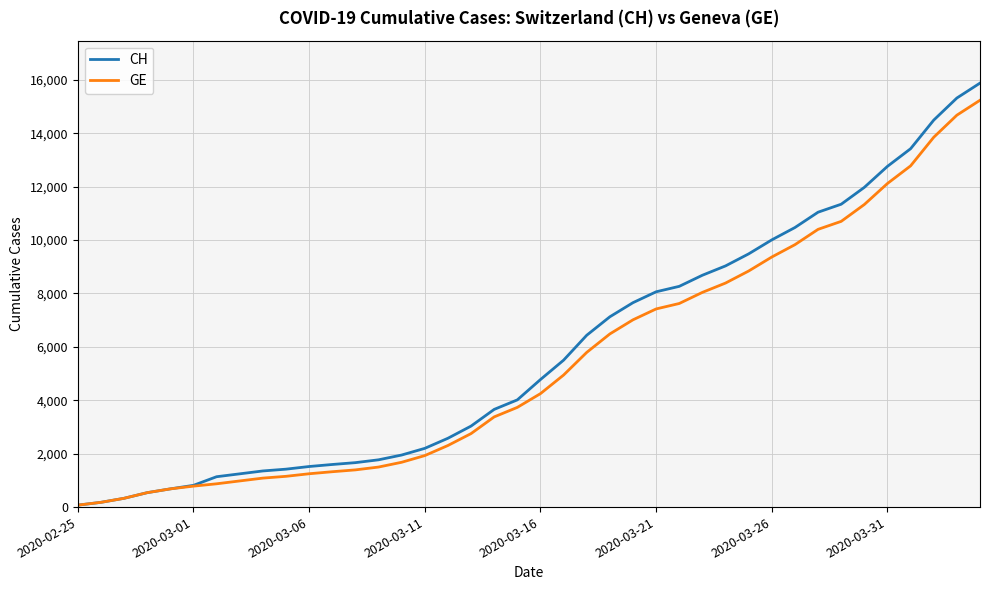

What is the maximum value shown in the chart?

15875